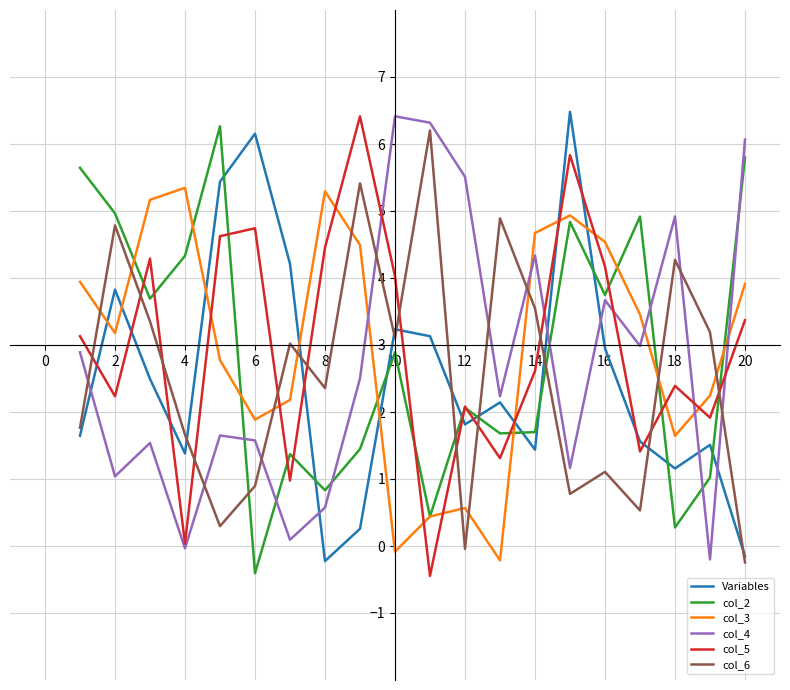

What is the minimum value shown in the chart?

-0.4